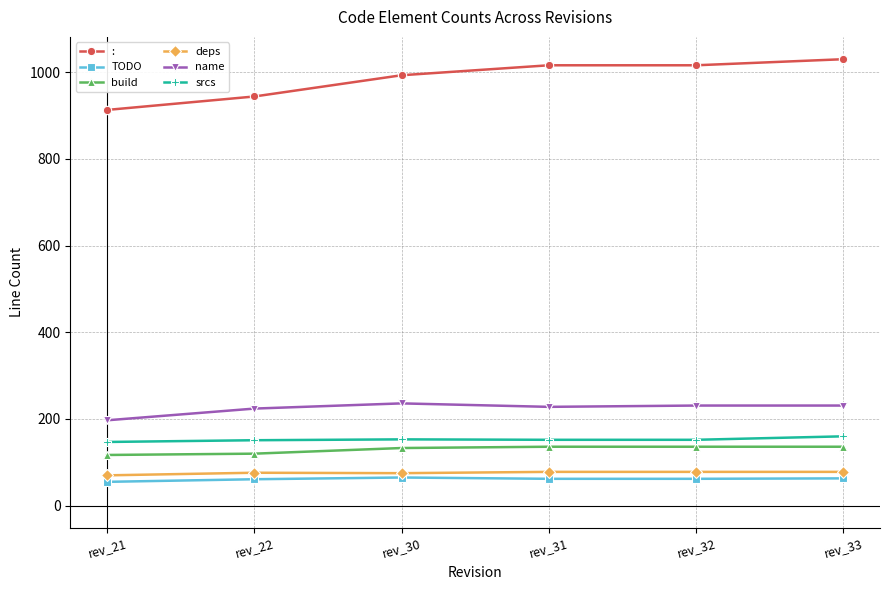

How many series are shown in this chart?

6